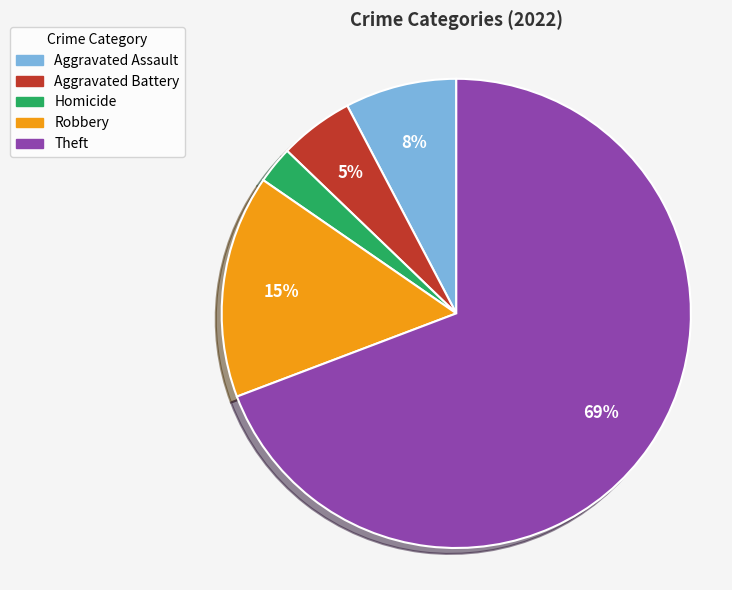

Is it true that Robbery is 8% of the pie?

False